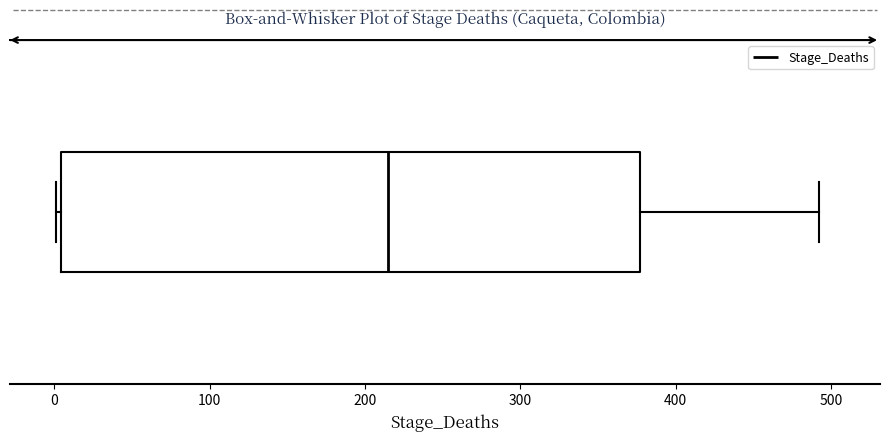

Transcribe this box plot: give where the median line is, the range the box spans, and where the two whiskers end, as read against the x-axis. The values are not printed on the chart, so give them approximately, as read against the axis.

median 220, box 0 to 380, whiskers 0 (just left of the box's left edge) to 490